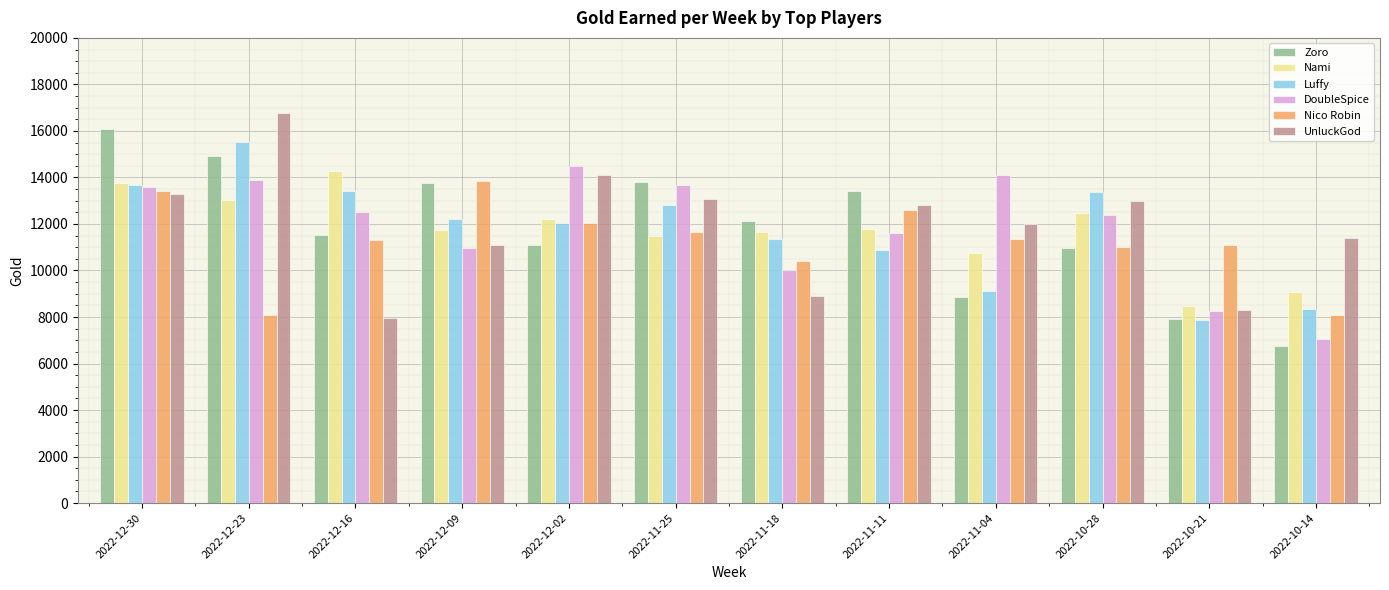

What is the maximum value for Nico Robin?

13853